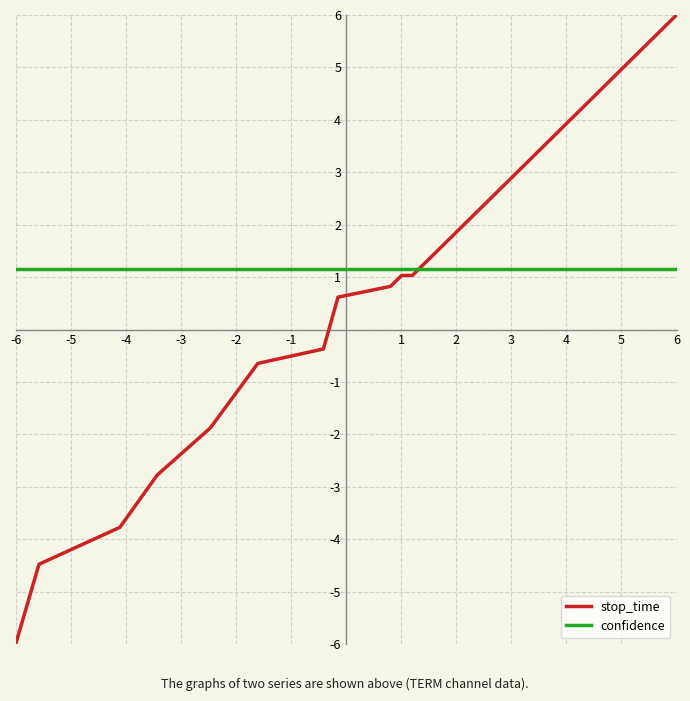

List the series in order of their peak value, highest first.

stop_time, confidence